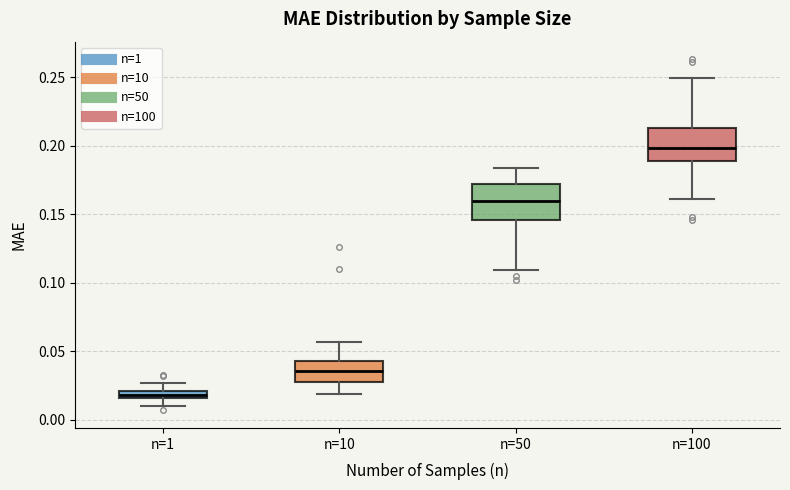

Which box's median line is the highest?

n=100